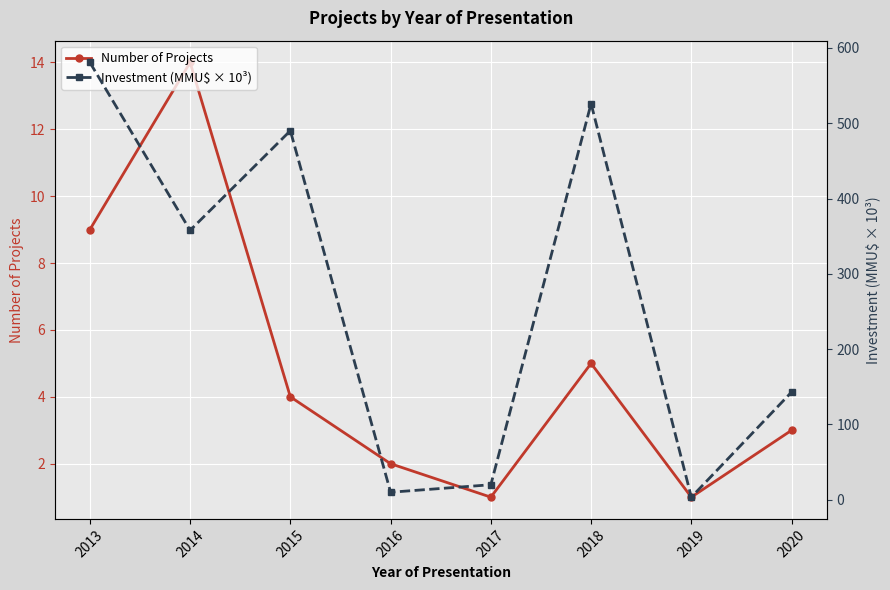

What are all the series names shown in the legend?

Number of Projects, Investment (MMU$ × 10³)